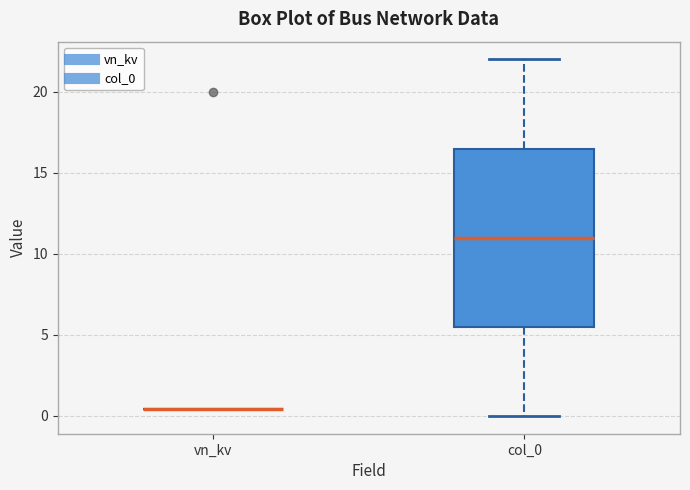

Reading left to right, transcribe this box plot: for each box, give where its median line is, the range the box spans, and where its two whiskers end, as read against the y-axis. The values are not printed on the chart, so give them approximately, as read against the axis.

vn_kv: box collapsed to a line at 0.5, whiskers 0.5 to 0.5
col_0: median 11.0, box 5.5 to 16.5, whiskers 0.0 to 22.0